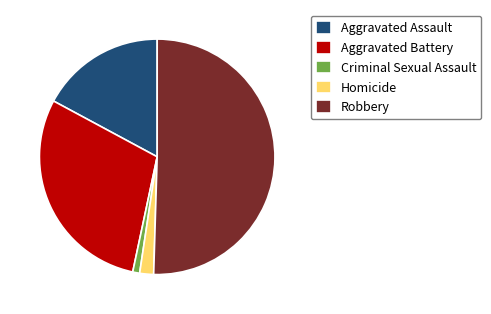

What is the smallest slice in the pie chart?

Criminal Sexual Assault